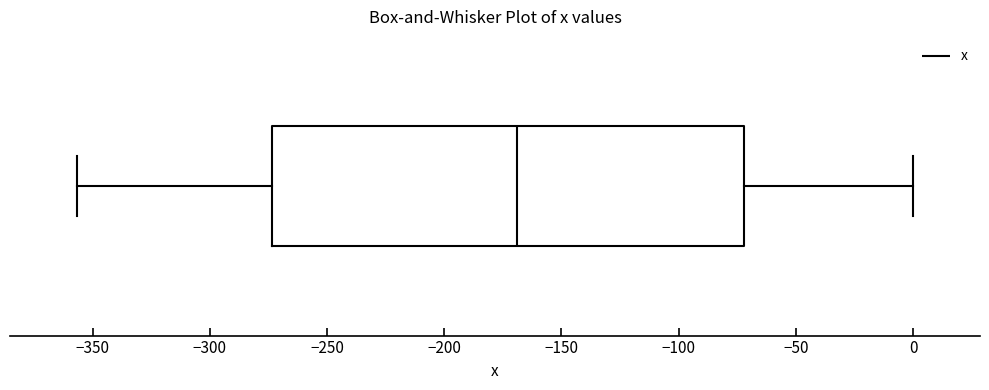

Transcribe this box plot: give where the median line is, the range the box spans, and where the two whiskers end, as read against the x-axis. The values are not printed on the chart, so give them approximately, as read against the axis.

median -170, box -275 to -70, whiskers -355 to 0